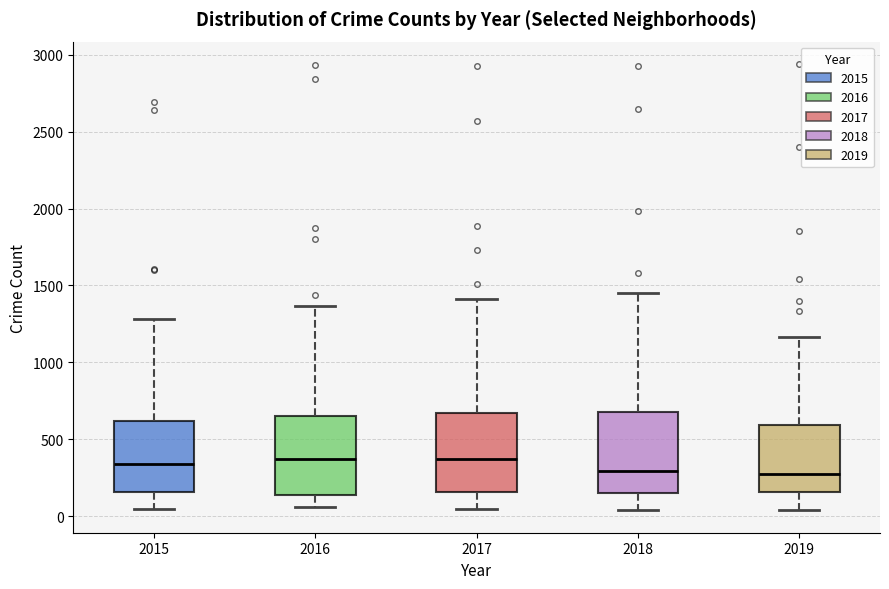

Where does the median line of the box at x = 2016 sit on the y-axis? The values are not printed on the chart, so give them approximately, as read against the axis.

350